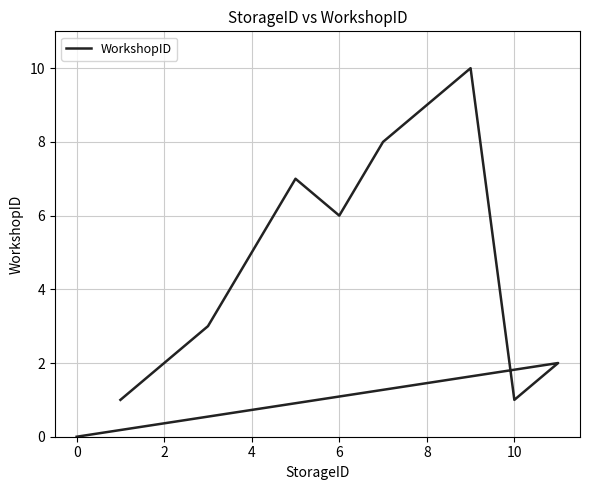

Is it true that the value at 6 is 1?

False